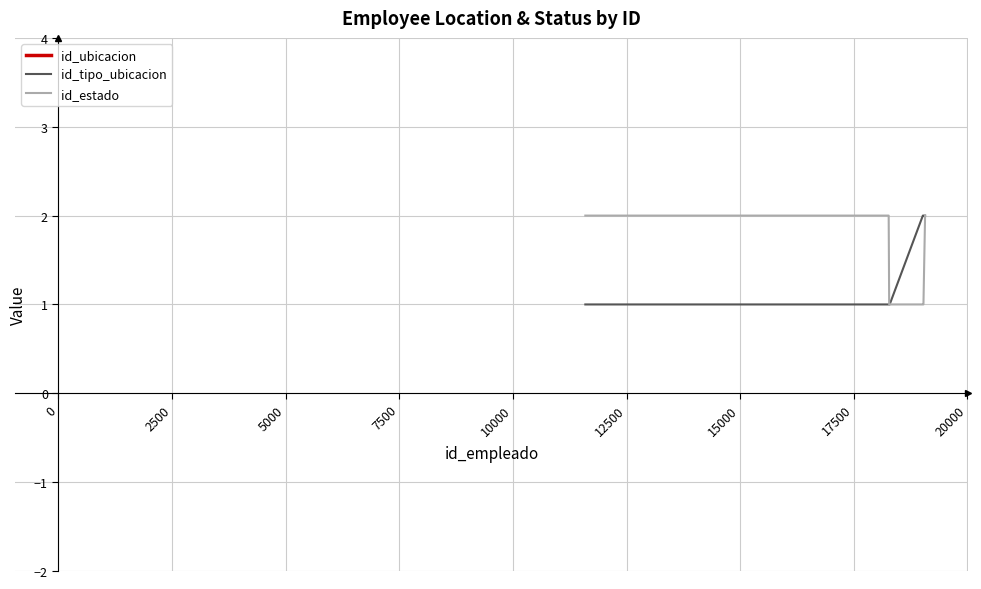

True or false: id_tipo_ubicacion and id_estado cross at least once.

False